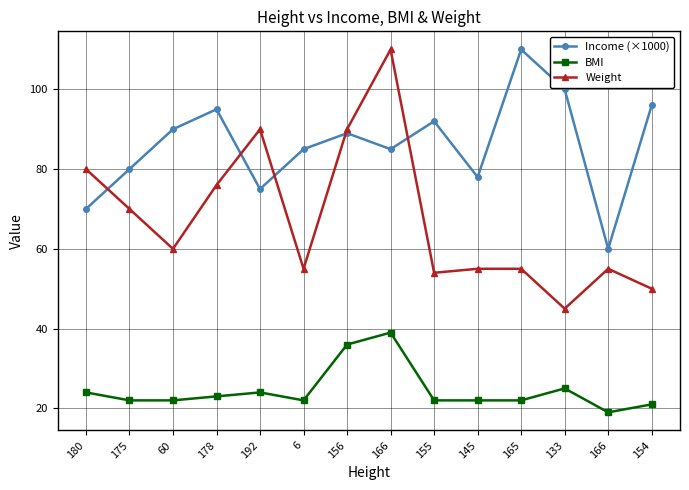

How many series are shown in this chart?

3